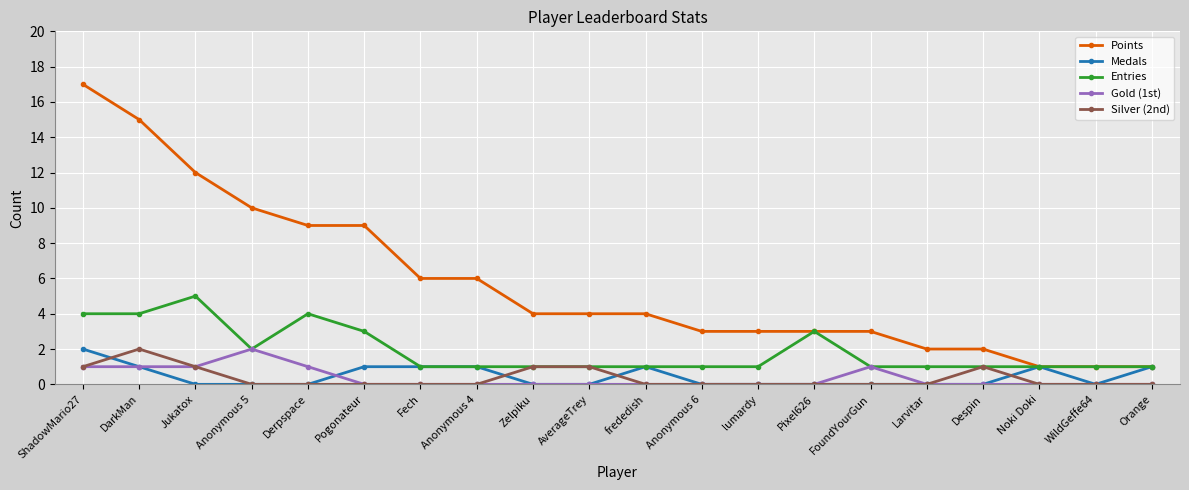

What is the minimum value for Points?

1